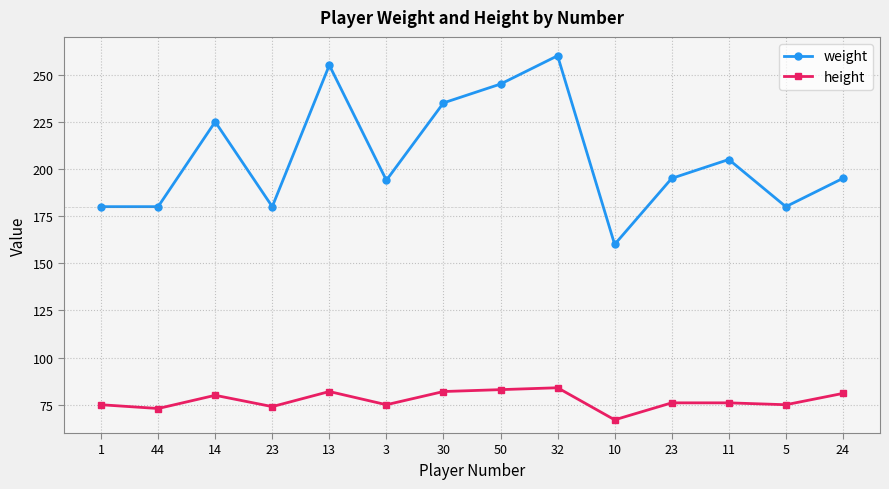

What is the label of the 13th point from the left?

5